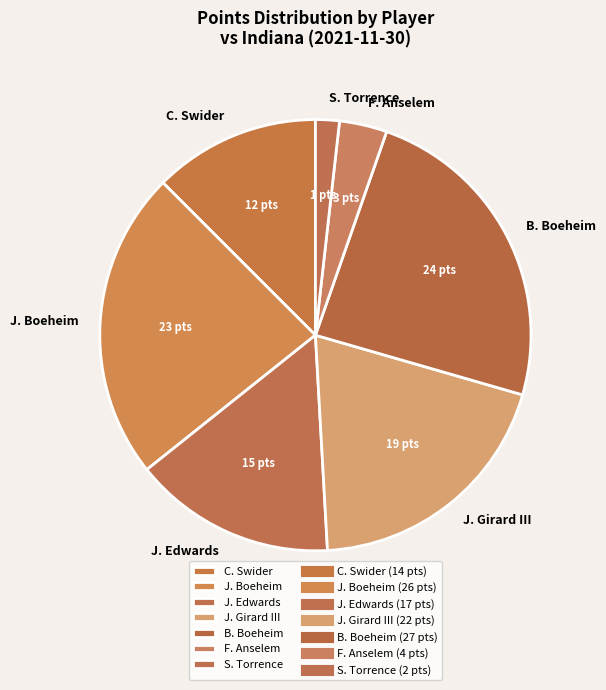

Count the number of slices in the pie.

7